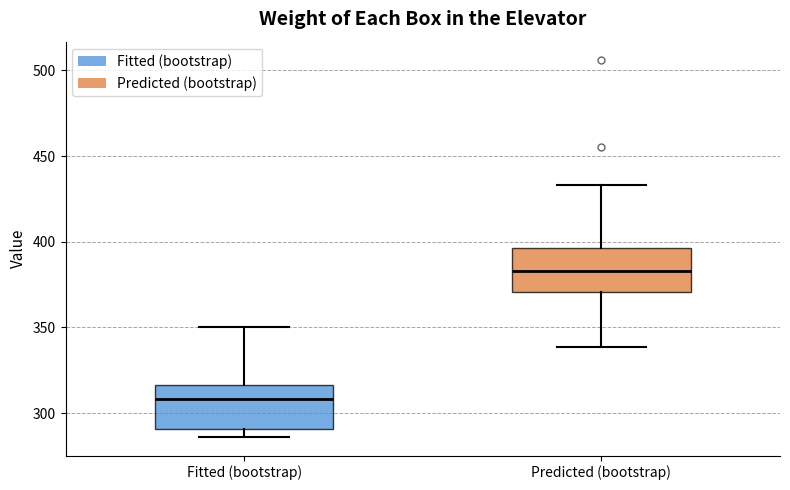

Which box's median line is the lowest?

Fitted (bootstrap)